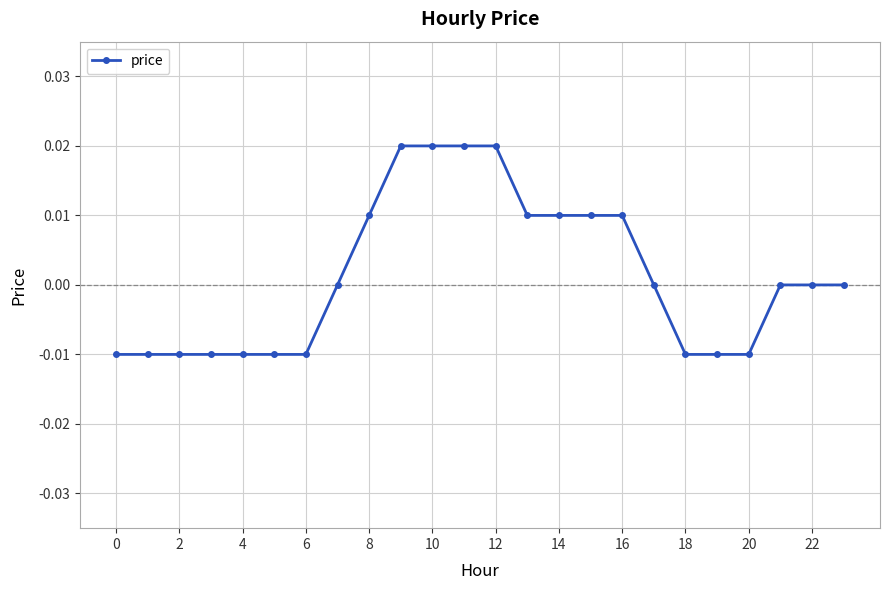

How many series are shown in this chart?

1